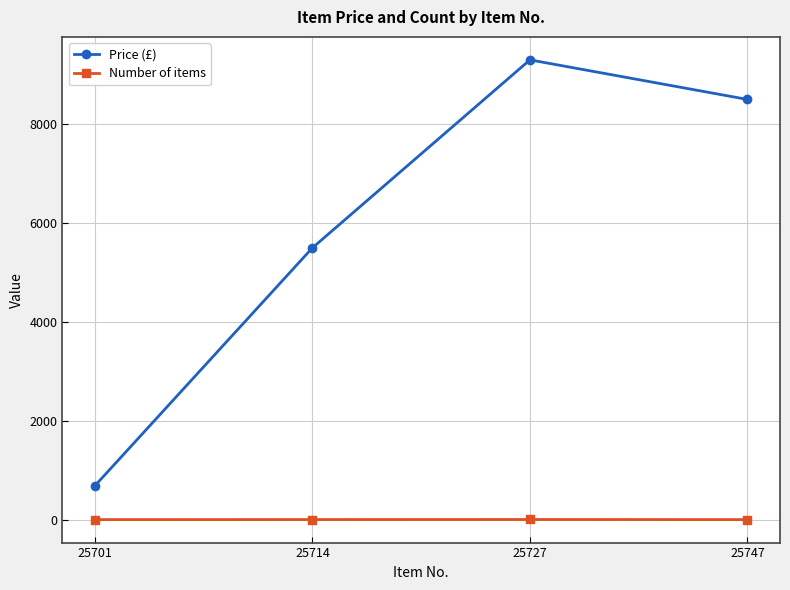

Is the value of Price (£) at 25714 greater than the value of Number of items at 25714?

Yes